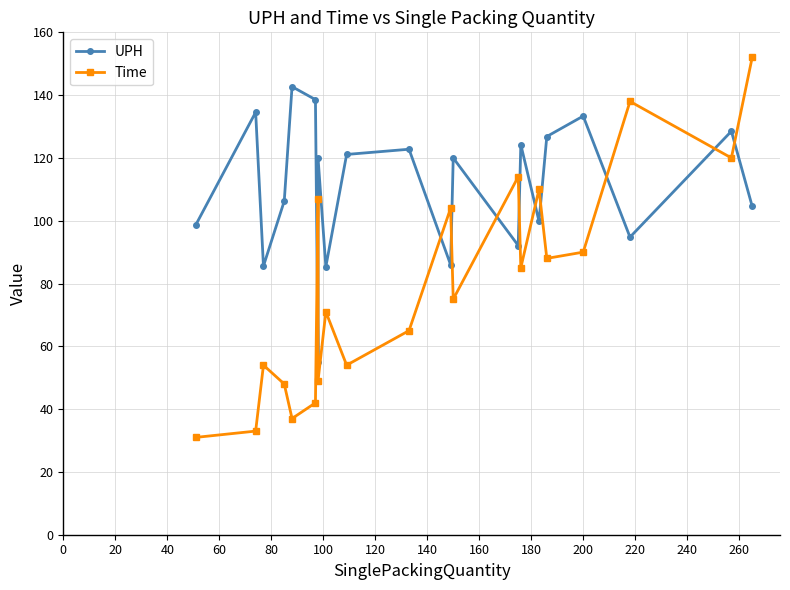

Count the number of categories in the chart.

21